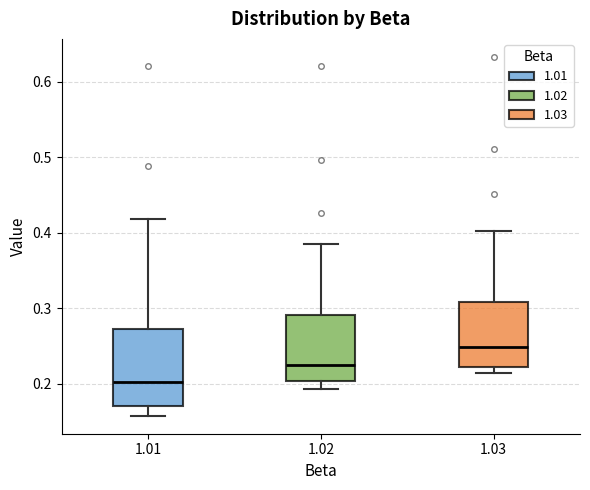

Reading left to right, read every box against the y-axis: the position of its median line, the range the box covers, and the ends of its whiskers. The values are not printed on the chart, so give them approximately, as read against the axis.

1.01: median 0.20, box 0.17 to 0.27, whiskers 0.16 to 0.42
1.02: median 0.22, box 0.20 to 0.29, whiskers 0.19 to 0.38
1.03: median 0.25, box 0.22 to 0.31, whiskers 0.22 (just below the box's lower edge) to 0.40